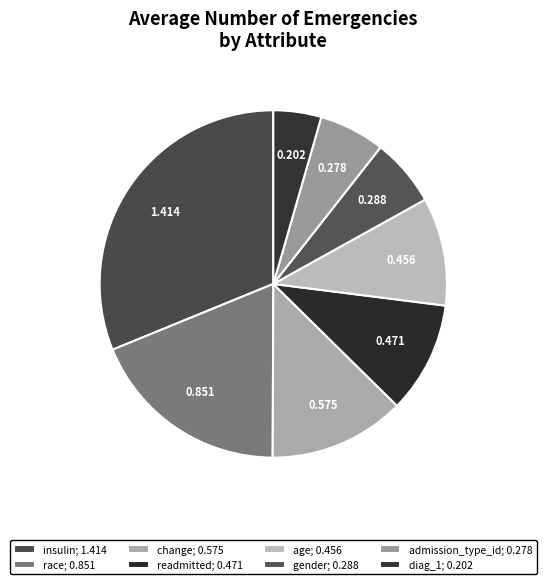

Combined, do gender and insulin account for over 50%?

No